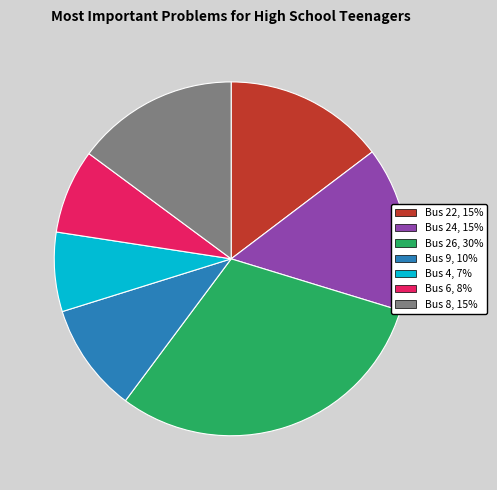

Which category has the biggest portion of the pie?

Bus 26